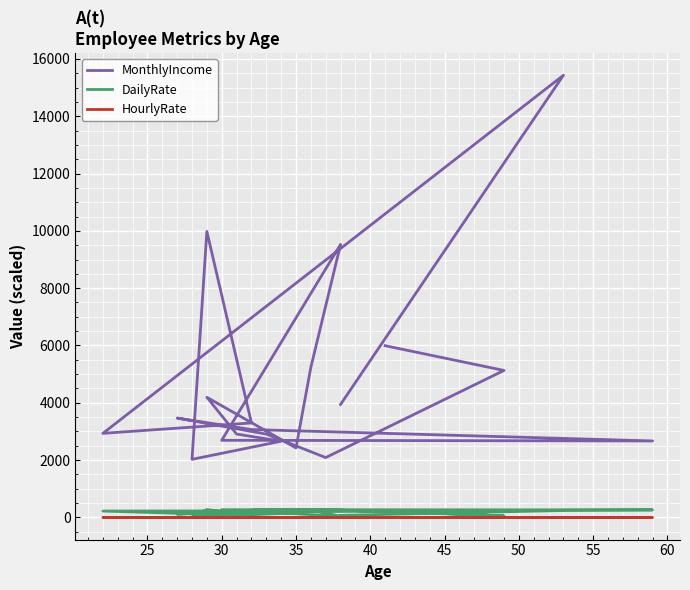

Which series has the largest total across all categories?

MonthlyIncome